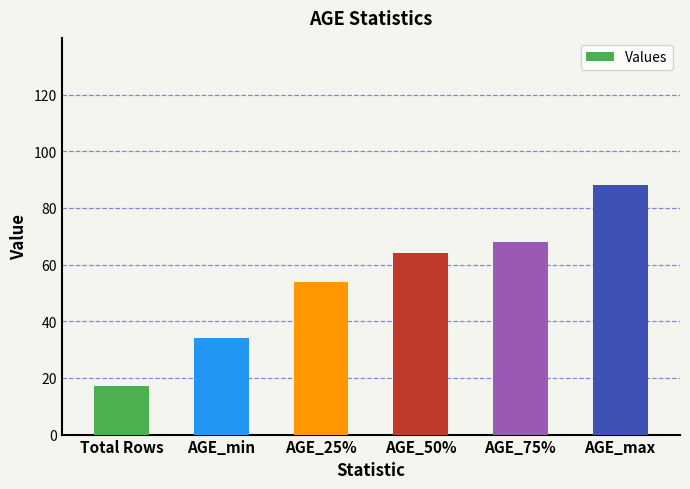

Are the bars grouped side by side (vs. stacked)?

No